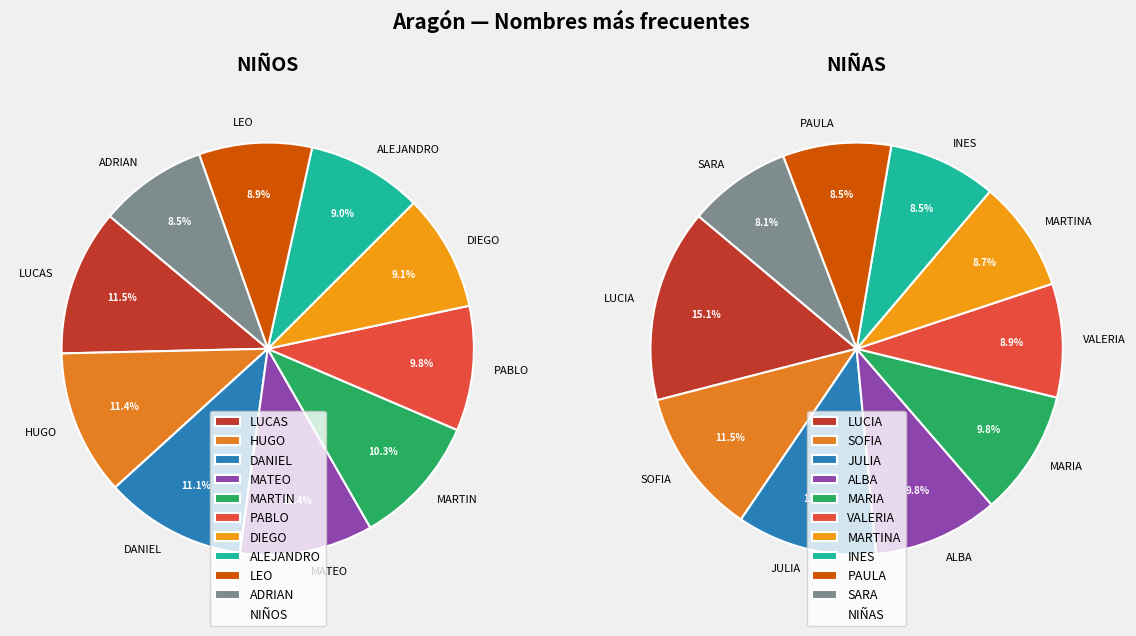

Count the number of slices in the pie.

10